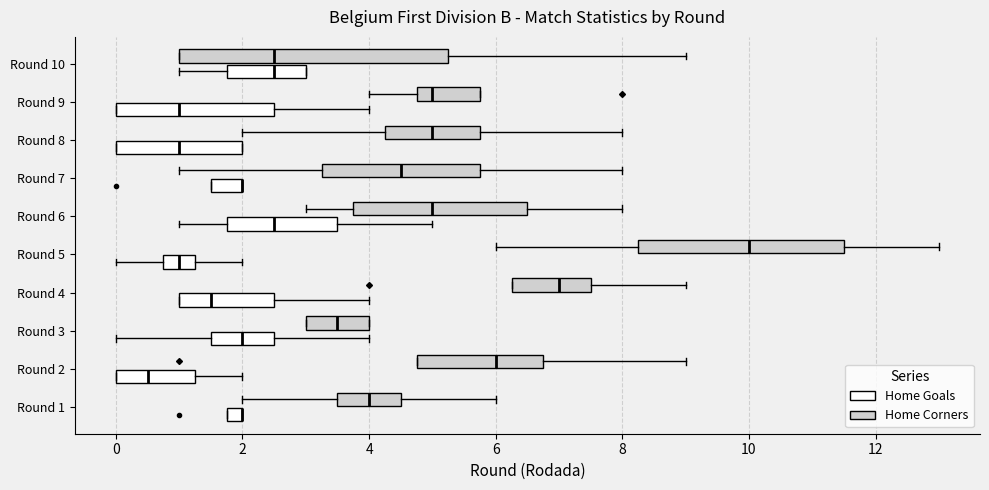

Where is the right edge of the box for Round 8 (Home Corners) on the x-axis? The values are not printed on the chart, so give them approximately, as read against the axis.

5.8